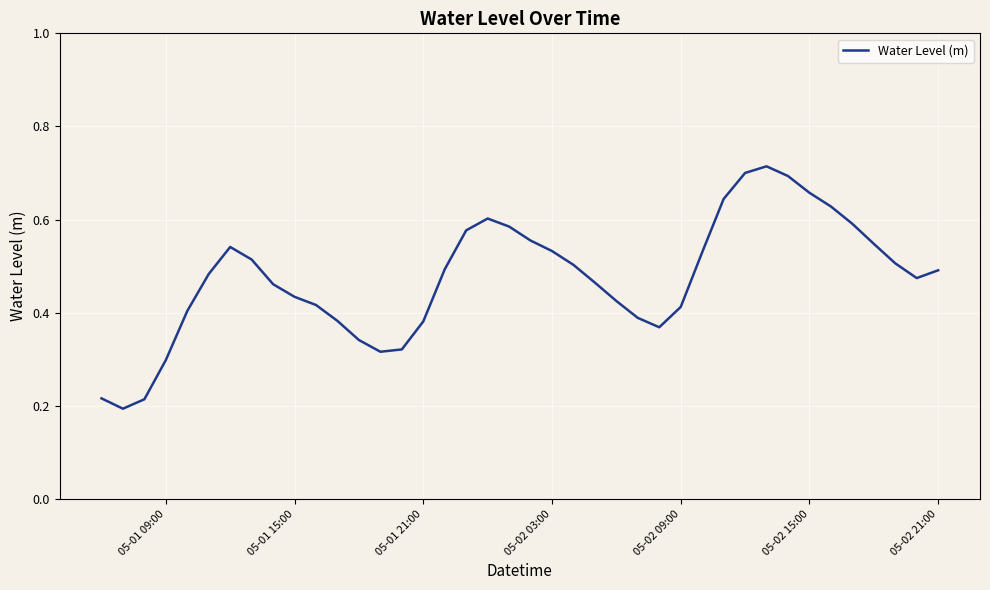

How many points are higher than both their immediate neighbors (excluding endpoints)?

3